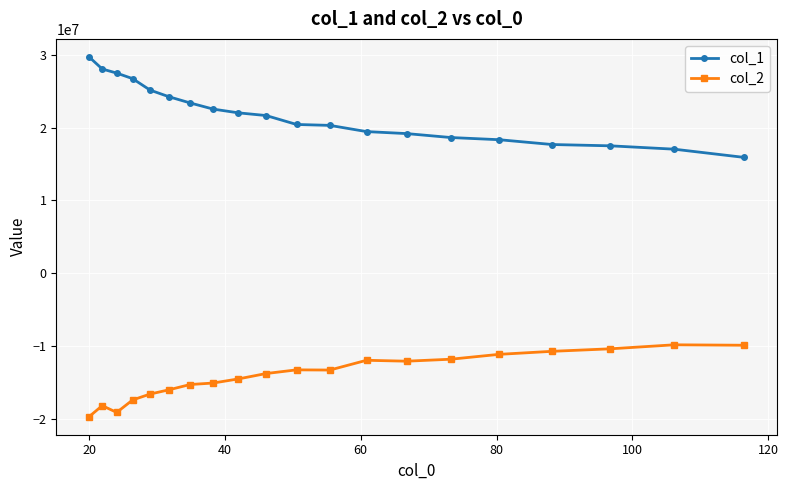

What is the highest value of the col_1 series?

29717884.4